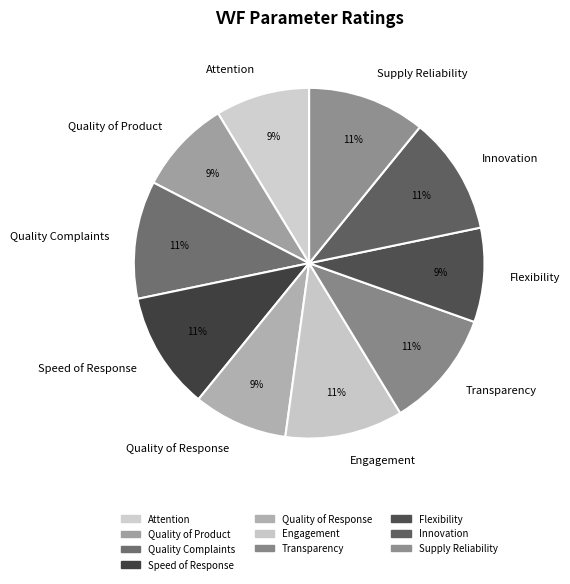

Is there a majority slice in this chart?

No